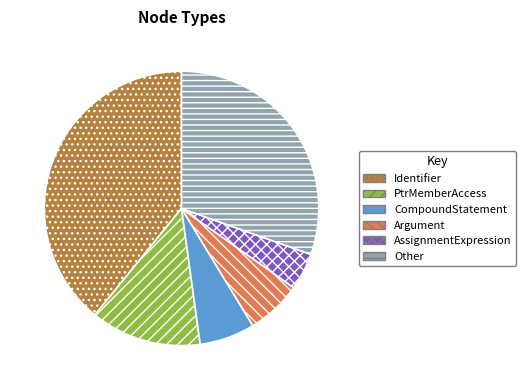

Is it true that PtrMemberAccess is 19% of the pie?

False